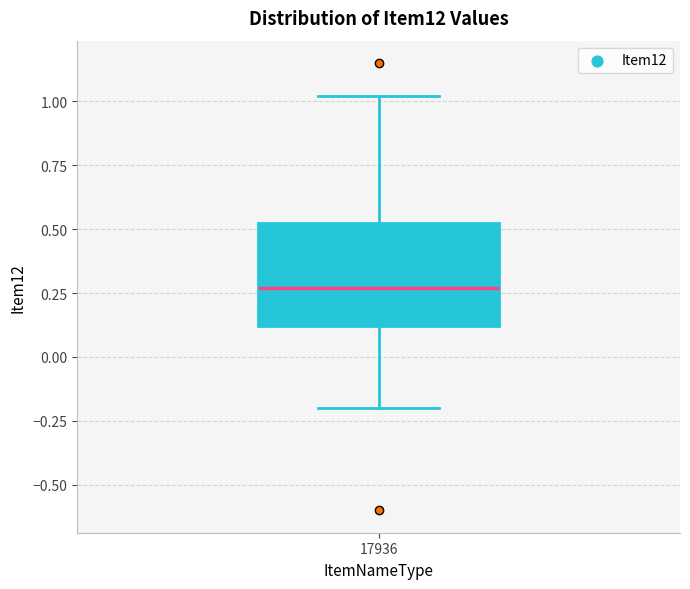

Transcribe this box plot: give where the median line is, the range the box spans, and where the two whiskers end, as read against the y-axis. The values are not printed on the chart, so give them approximately, as read against the axis.

median 0.25, box 0.10 to 0.55, whiskers -0.20 to 1.00